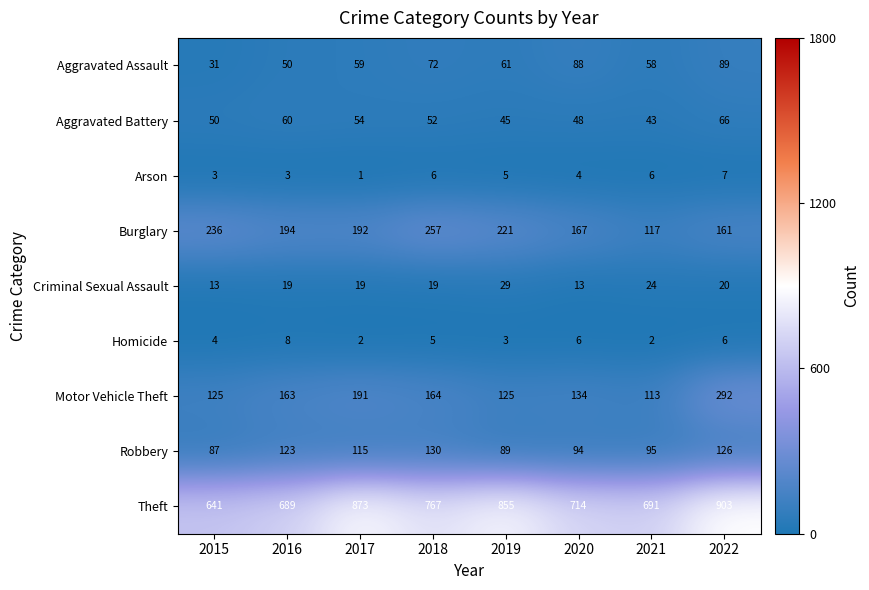

At which label does Homicide first exceed 5?

2016